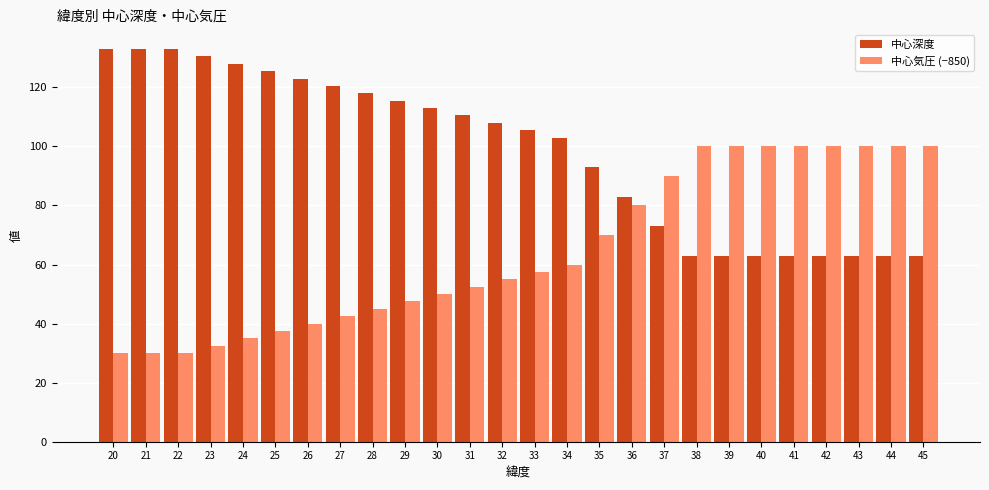

At which label does 中心深度 first exceed 108?

20